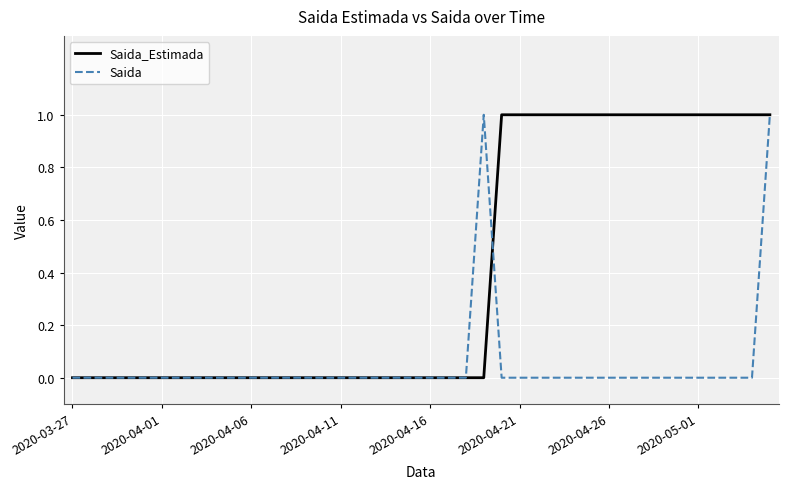

List the series in order of their overall mean, highest first.

Saida_Estimada, Saida